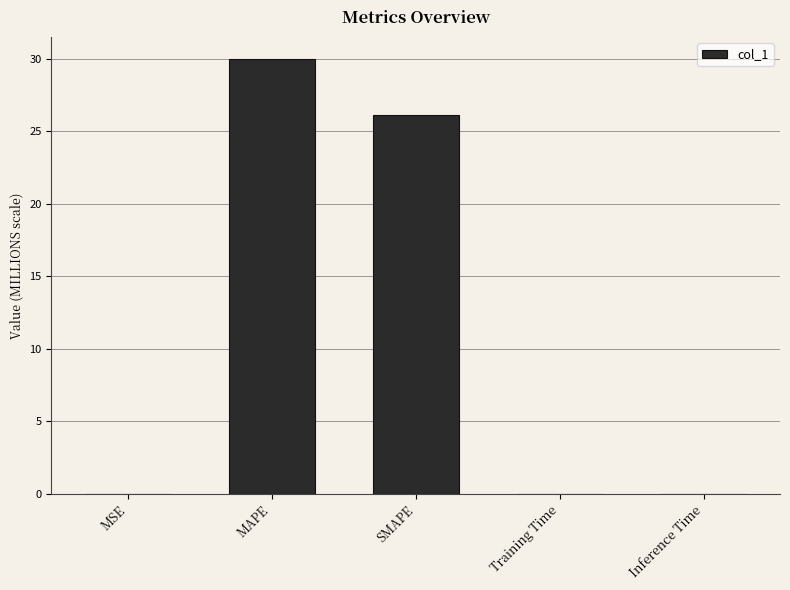

What is the sum of all values?

56.1